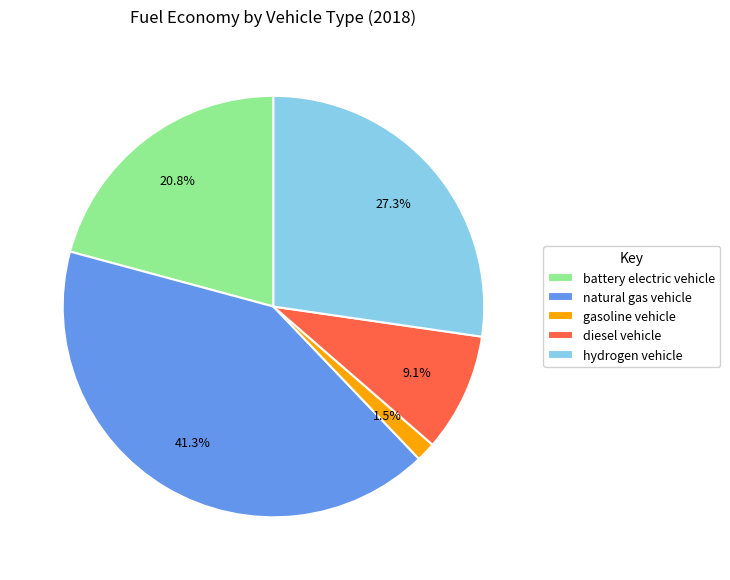

Rank the categories by value from lowest to highest.

gasoline vehicle, diesel vehicle, battery electric vehicle, hydrogen vehicle, natural gas vehicle